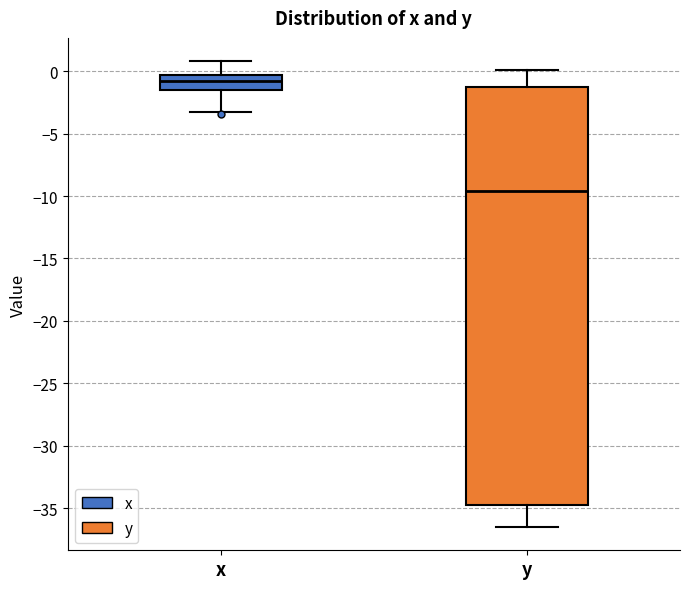

Comparing the boxes themselves (not the whiskers), which one is the tallest?

y